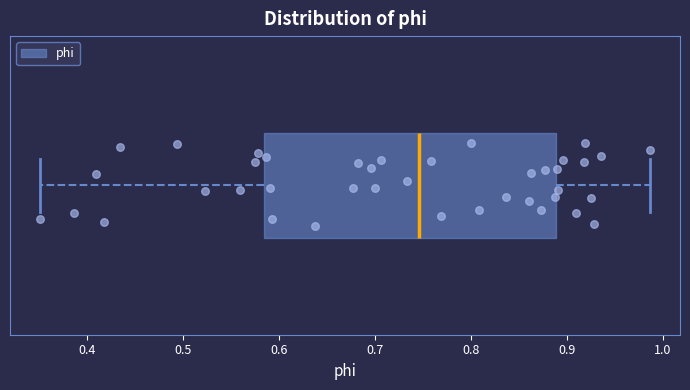

Where is the left edge of the box on the x-axis? The values are not printed on the chart, so give them approximately, as read against the axis.

0.58